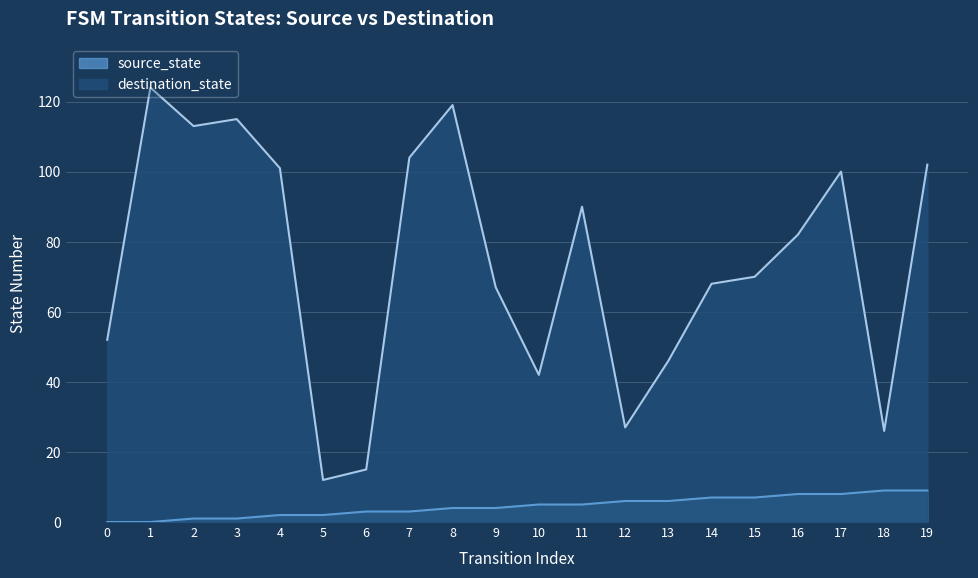

What is the value of the destination_state point at the 8th from the left?

104